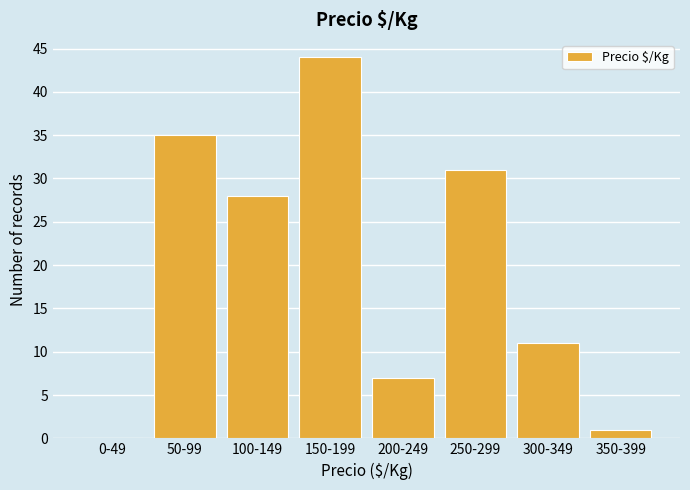

Reading left to right, what are all the values shown in this chart?

0-49=0	50-99=35	100-149=28	150-199=44	200-249=7	250-299=31	300-349=11	350-399=1